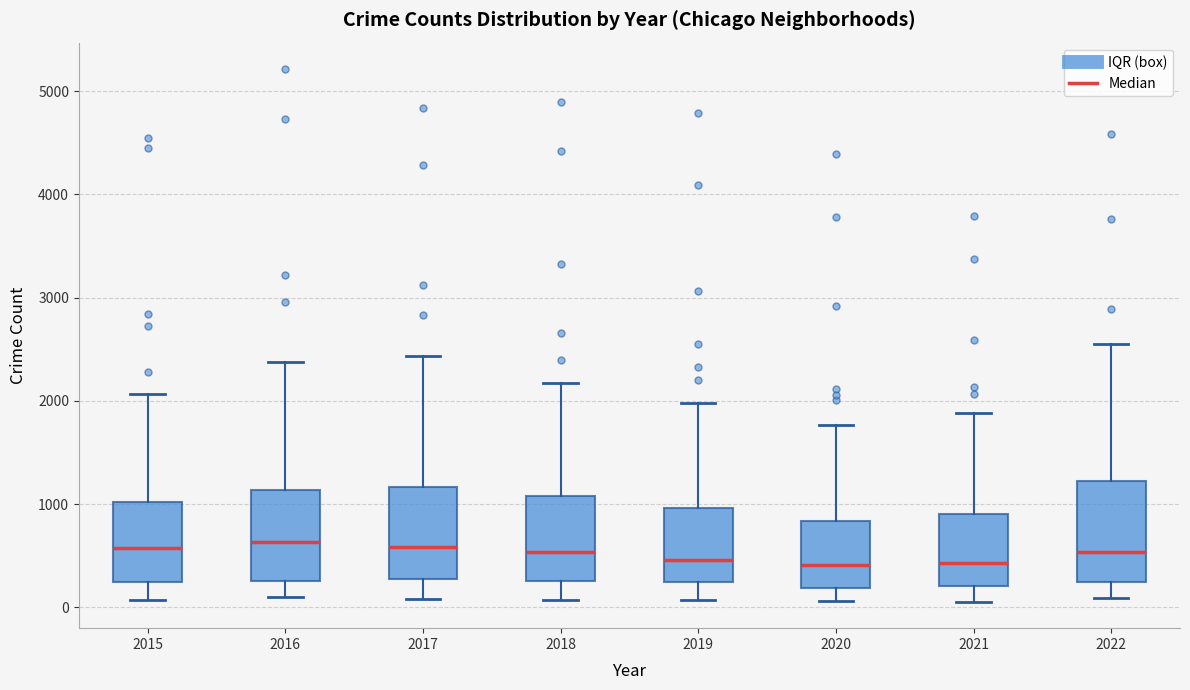

Reading left to right, read every box against the y-axis: the position of its median line, the range the box covers, and the ends of its whiskers. The values are not printed on the chart, so give them approximately, as read against the axis.

2015: median 600, box 200 to 1000, whiskers 100 to 2100
2016: median 600, box 300 to 1100, whiskers 100 to 2400
2017: median 600, box 300 to 1200, whiskers 100 to 2400
2018: median 500, box 300 to 1100, whiskers 100 to 2200
2019: median 500, box 200 to 1000, whiskers 100 to 2000
2020: median 400, box 200 to 800, whiskers 100 to 1800
2021: median 400, box 200 to 900, whiskers 100 to 1900
2022: median 500, box 200 to 1200, whiskers 100 to 2500